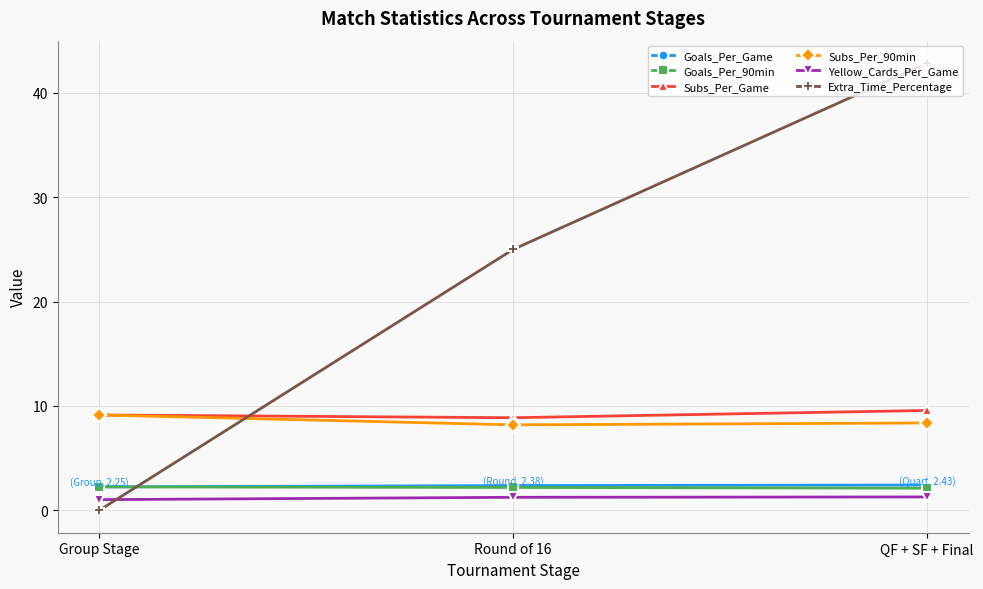

What is the maximum value shown in the chart?

42.9